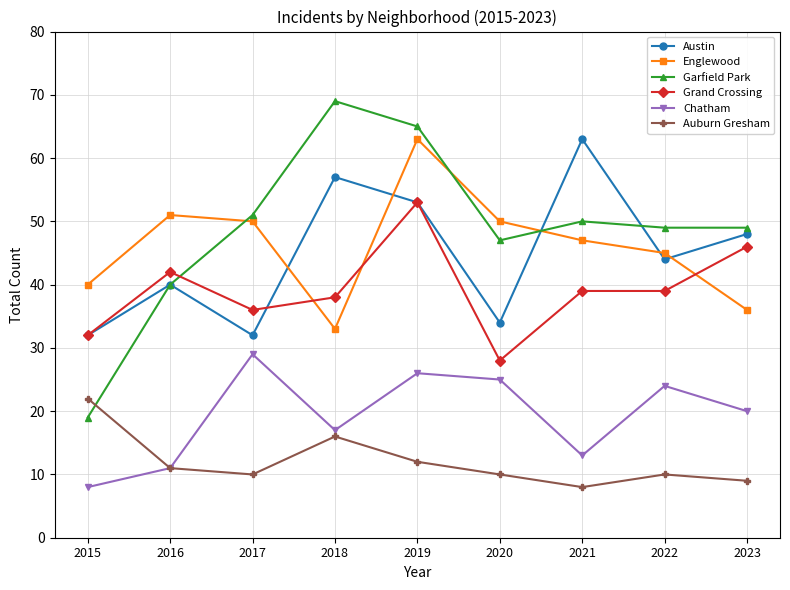

Where is the first local maximum for Englewood?

2016